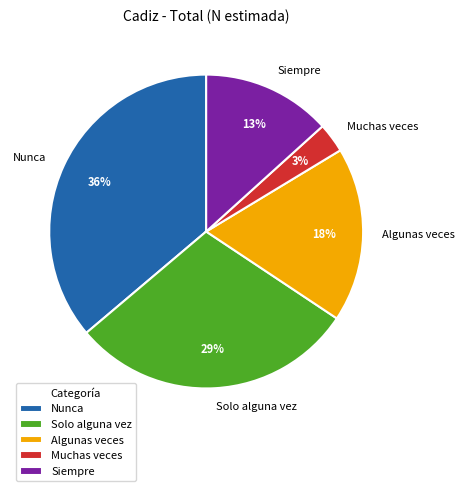

Which category has the biggest portion of the pie?

Nunca